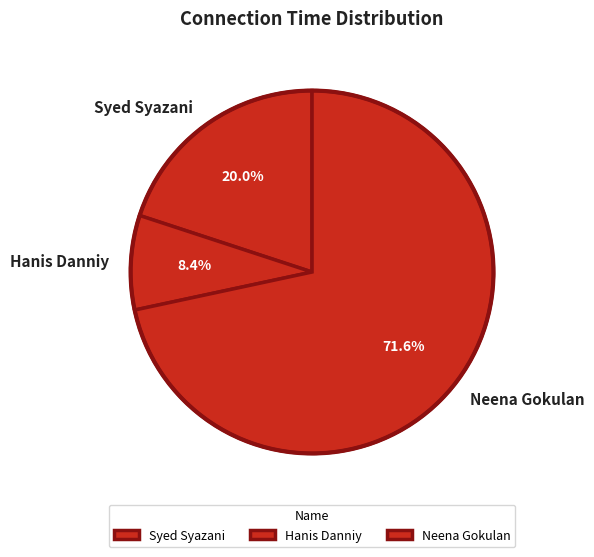

How many segments does this pie chart have?

3